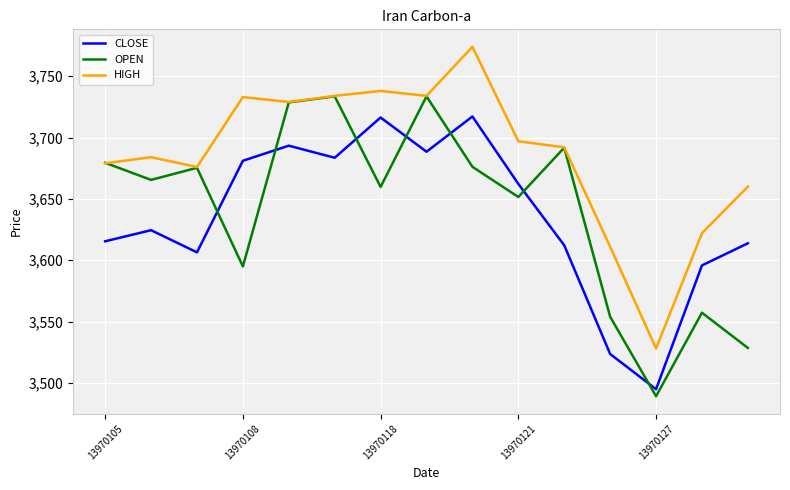

What is the highest value of the HIGH series?

3774.0